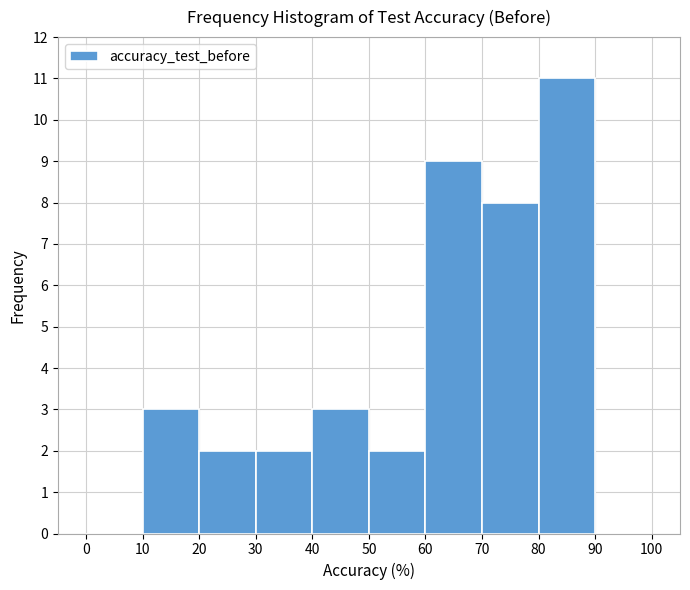

How tall is the bar that spans 80 to 90 on the x-axis? The values are not printed on the chart, so give them approximately, as read against the axis.

11